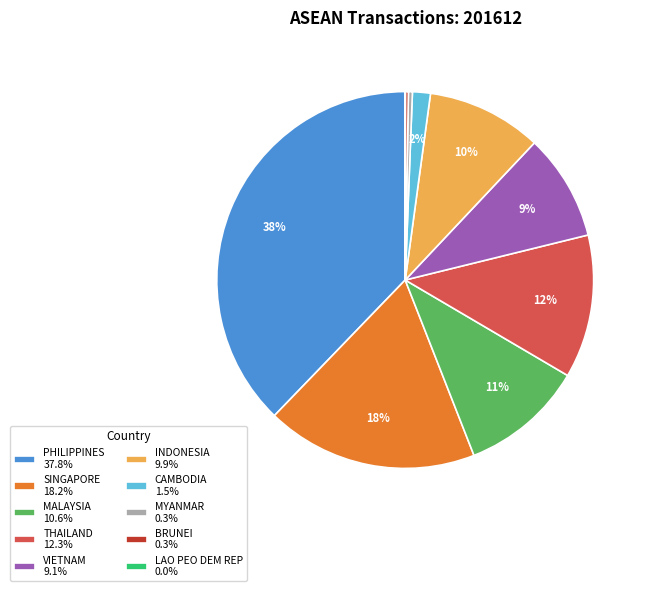

What percentage is the PHILIPPINES 37.8% slice, to the nearest percent?

38%